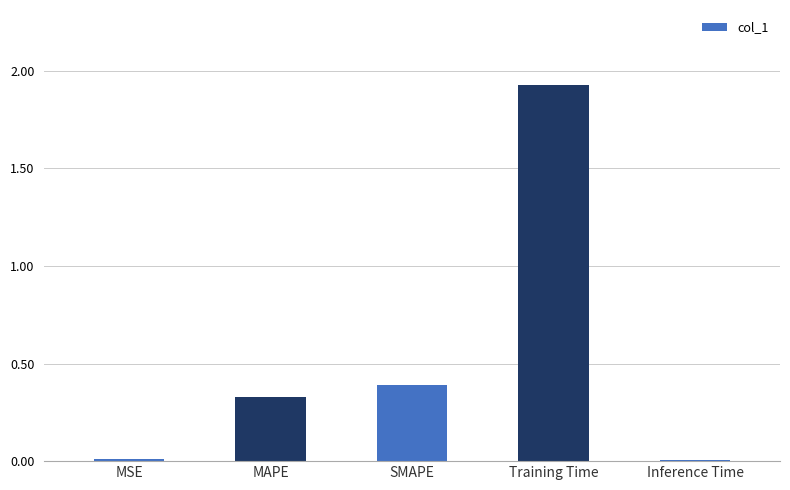

Between Inference Time and MAPE, which is larger?

MAPE